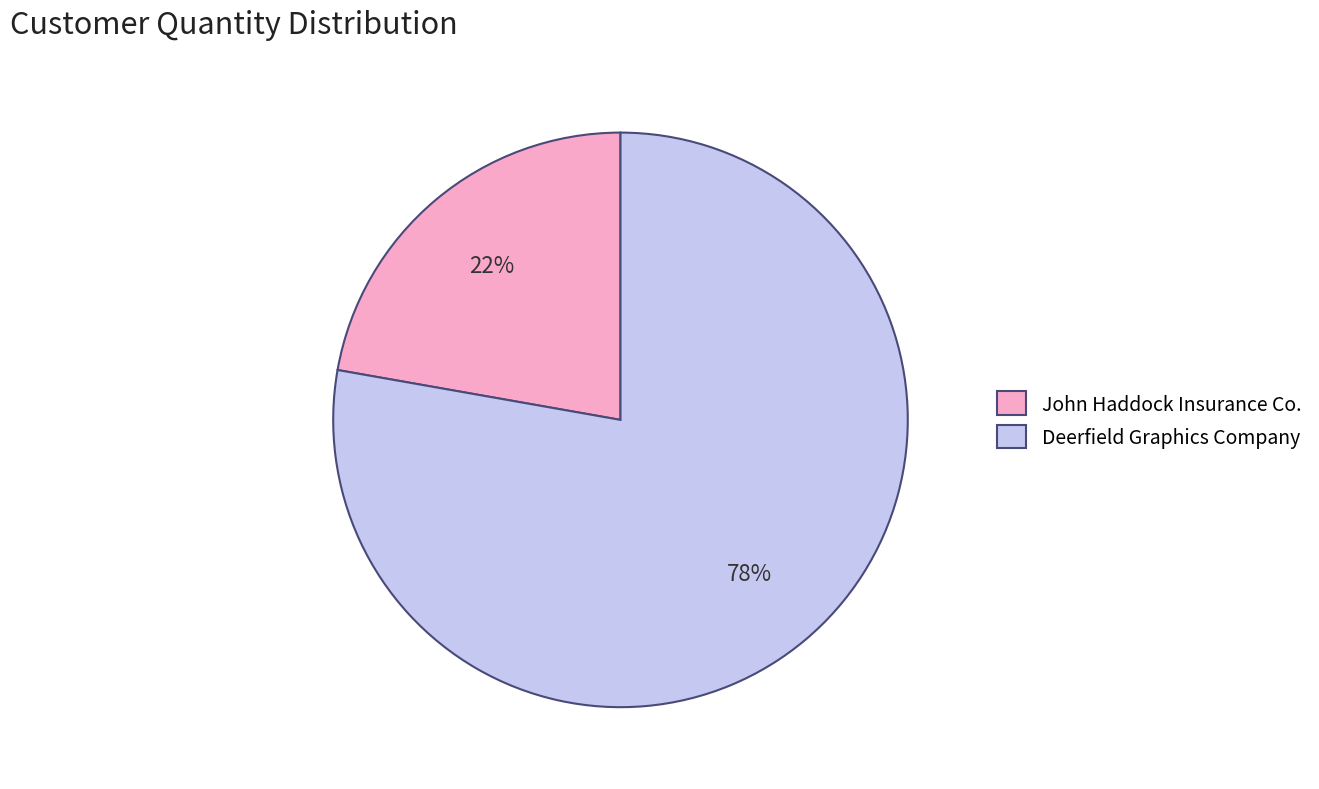

Is there any slice that represents more than half of the pie?

Yes